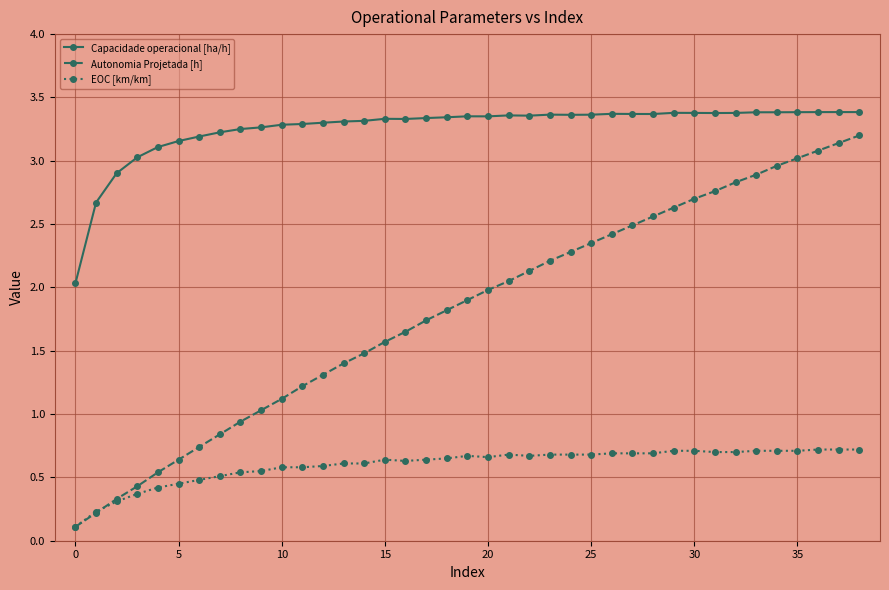

Which series has the largest total across all categories?

Capacidade operacional [ha/h]